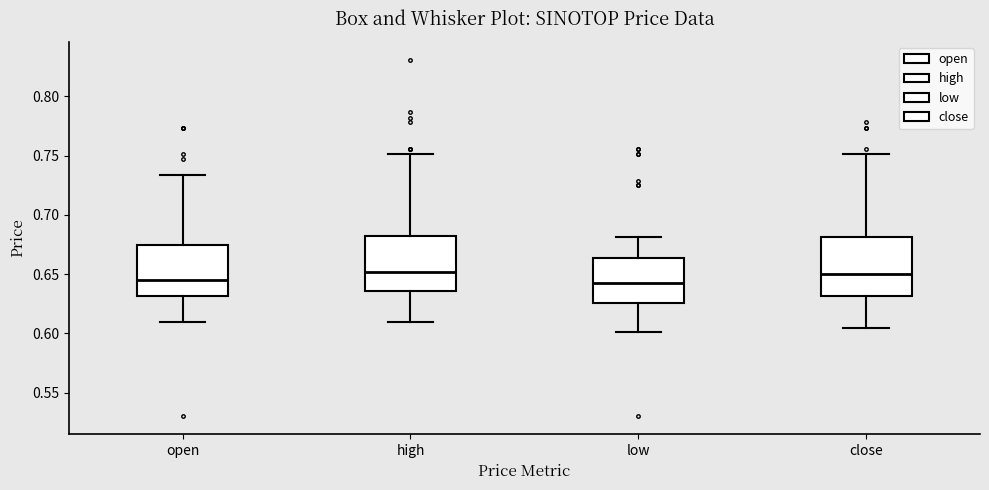

Where does the median line of the box for high sit on the y-axis? The values are not printed on the chart, so give them approximately, as read against the axis.

0.650